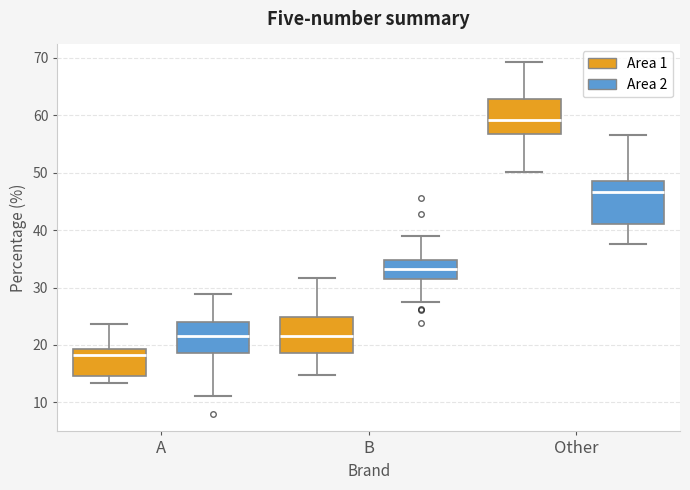

Reading left to right, read every box against the y-axis: the position of its median line, the range the box covers, and the ends of its whiskers. The values are not printed on the chart, so give them approximately, as read against the axis.

A (Area 1): median 18, box 15 to 19, whiskers 13 to 24
A (Area 2): median 22, box 19 to 24, whiskers 11 to 29
B (Area 1): median 22, box 19 to 25, whiskers 15 to 32
B (Area 2): median 33, box 31 to 35, whiskers 27 to 39
Other (Area 1): median 59, box 57 to 63, whiskers 50 to 69
Other (Area 2): median 47, box 41 to 48, whiskers 38 to 57